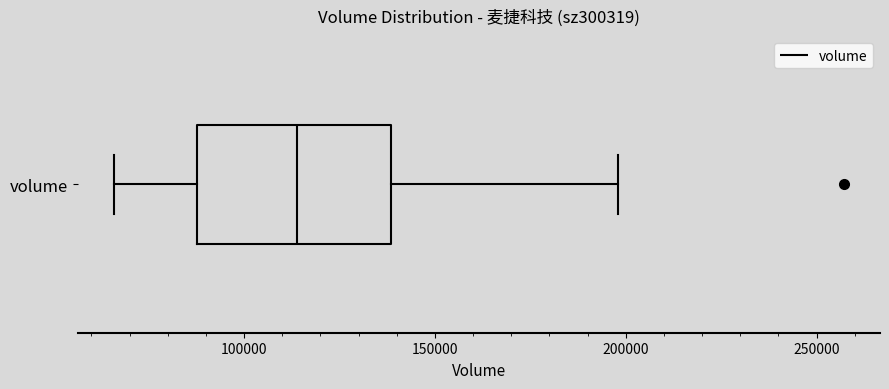

Read this box plot against the x-axis: the position of the median line, the range covered by the box, and the ends of both whiskers. The values are not printed on the chart, so give them approximately, as read against the axis.

median 115000, box 90000 to 140000, whiskers 65000 to 200000